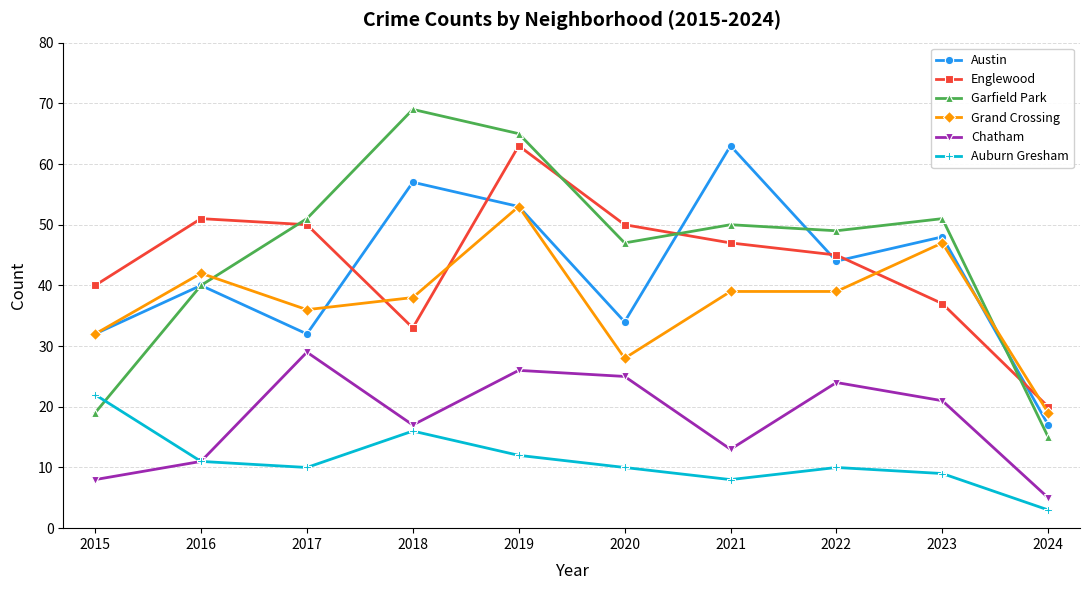

Count the number of categories in the chart.

10